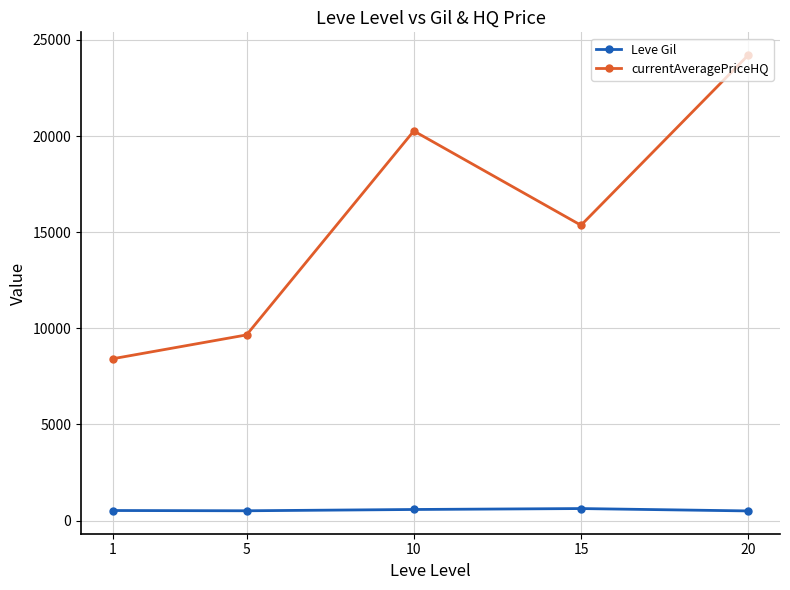

Which series has the largest range (max minus min)?

currentAveragePriceHQ